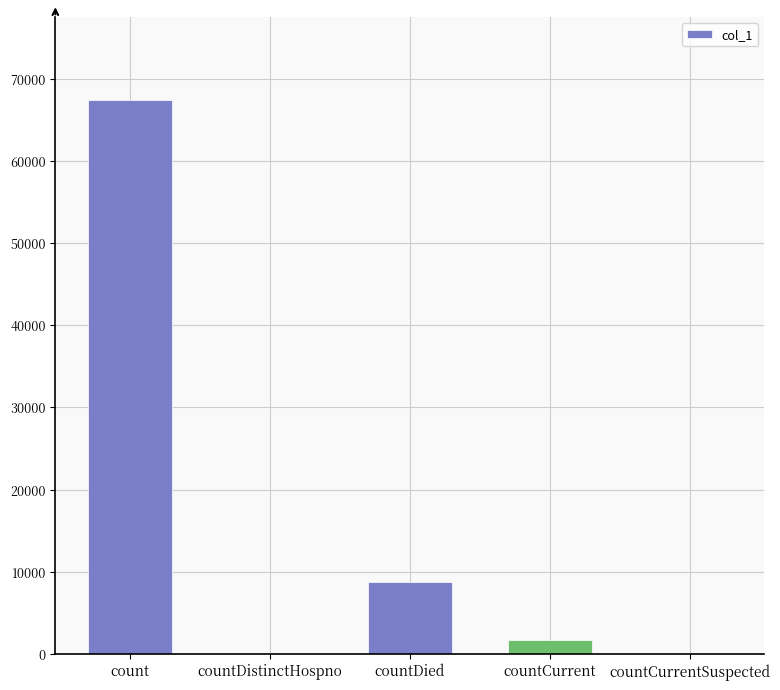

True or false: the data shows 3081 at countDied.

False